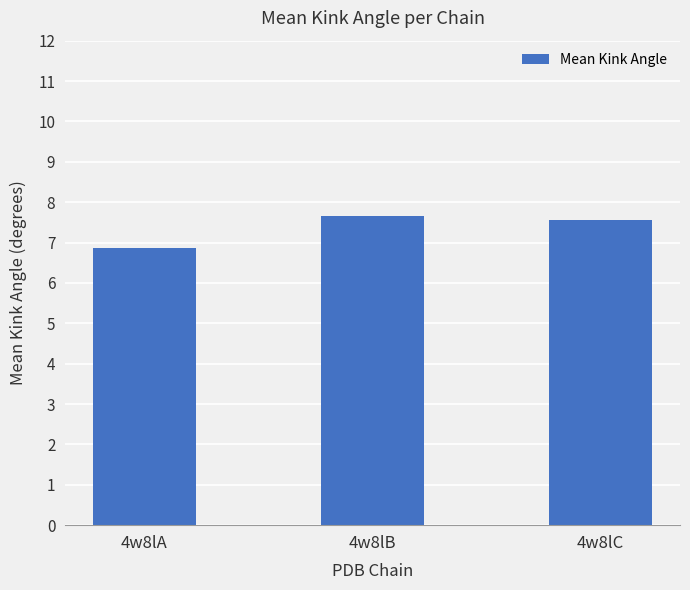

What is the smallest value displayed?

6.9